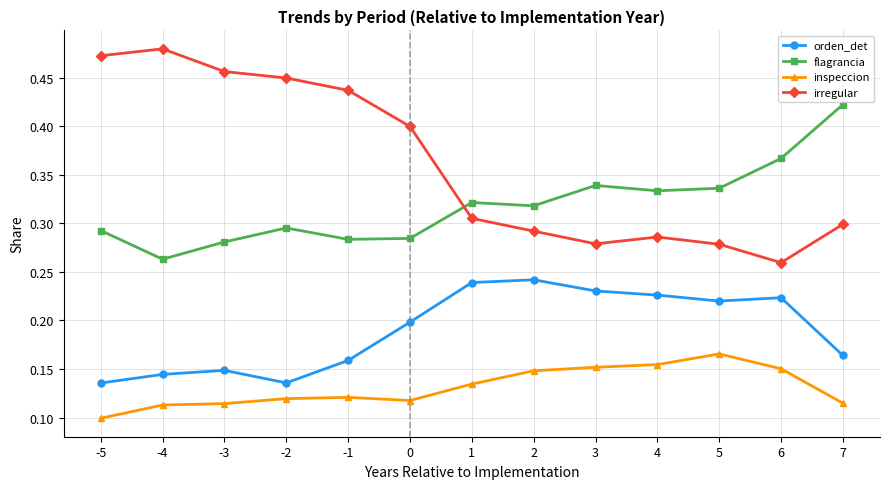

What is the total value across all series at 6?

1.0